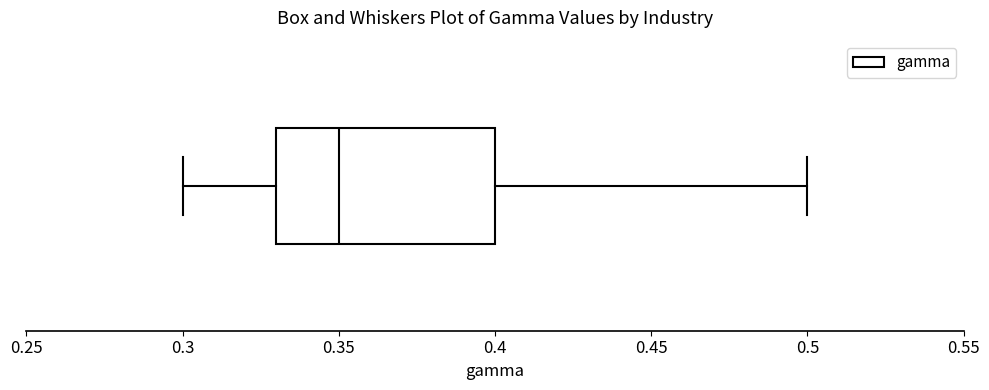

Where does the right whisker of the box end on the x-axis? The values are not printed on the chart, so give them approximately, as read against the axis.

0.50